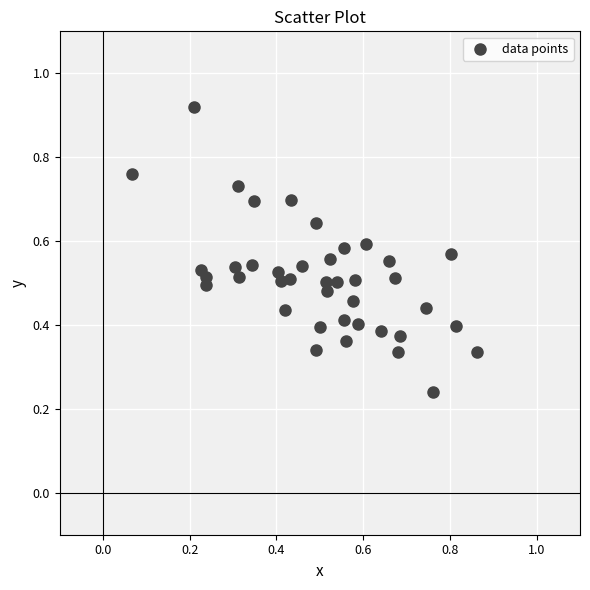

How many points are shown in the scatter plot?

40